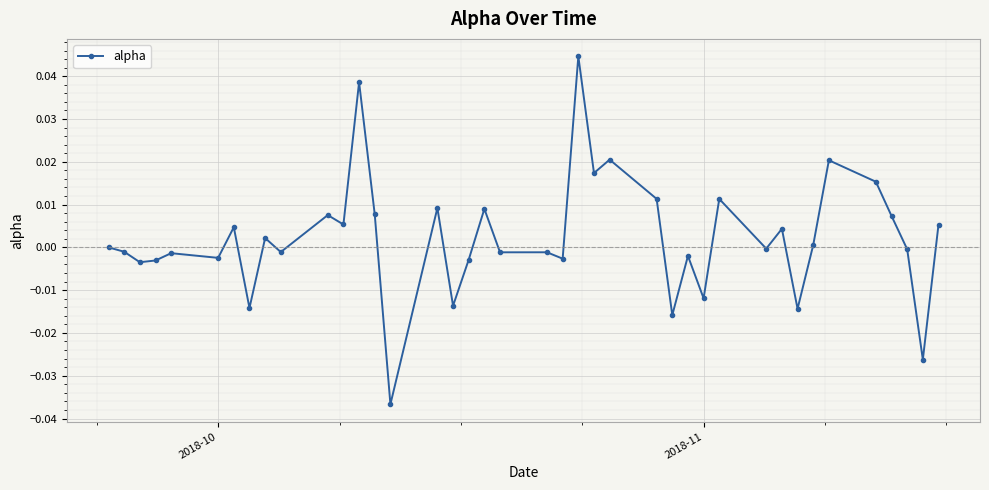

True or false: there are more than 0 points higher than both neighbors.

True